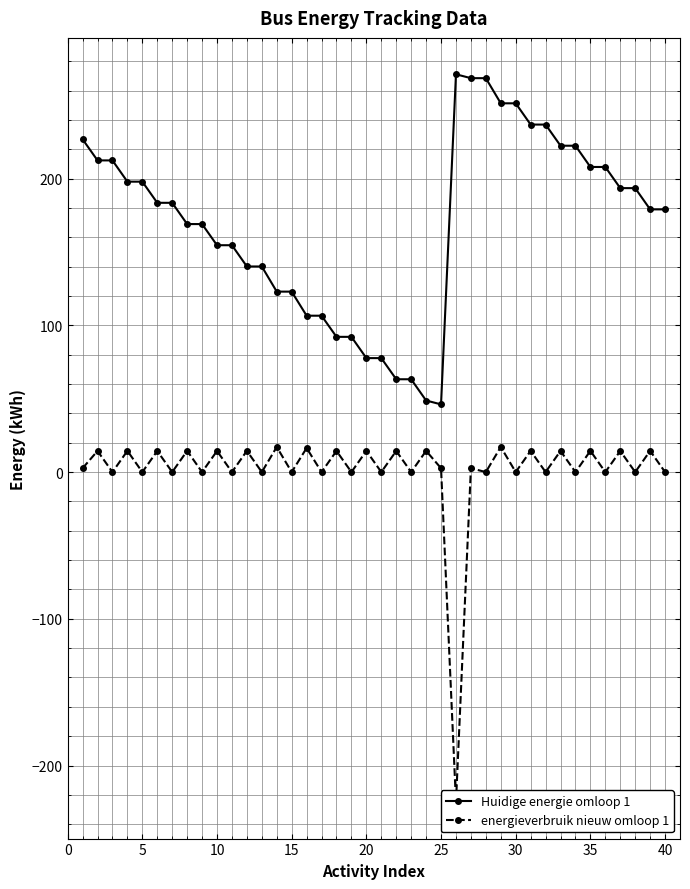

What is the minimum value for Huidige energie omloop 1?

46.2